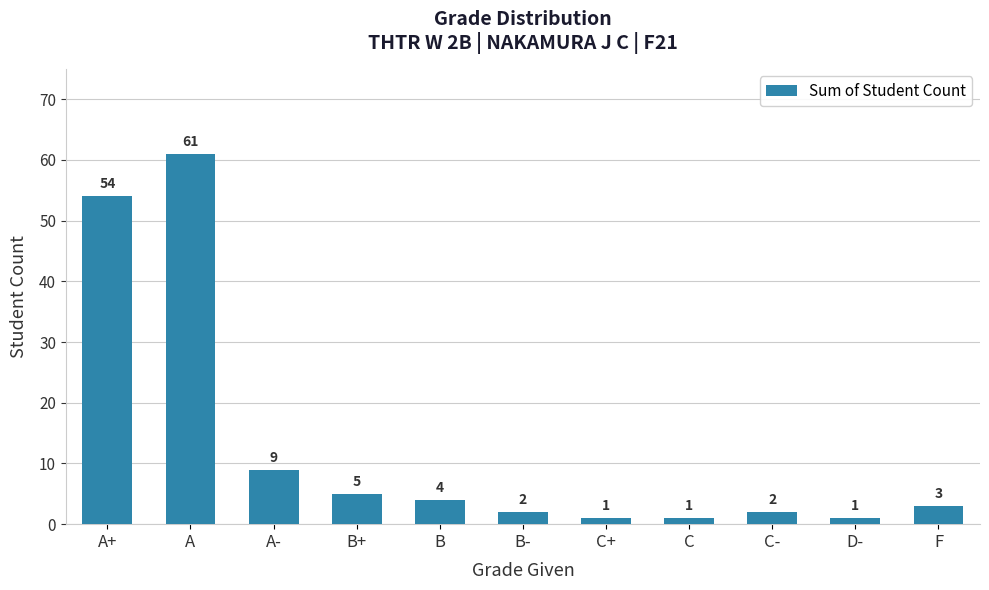

What is the sum of the values at B+ and A+?

59